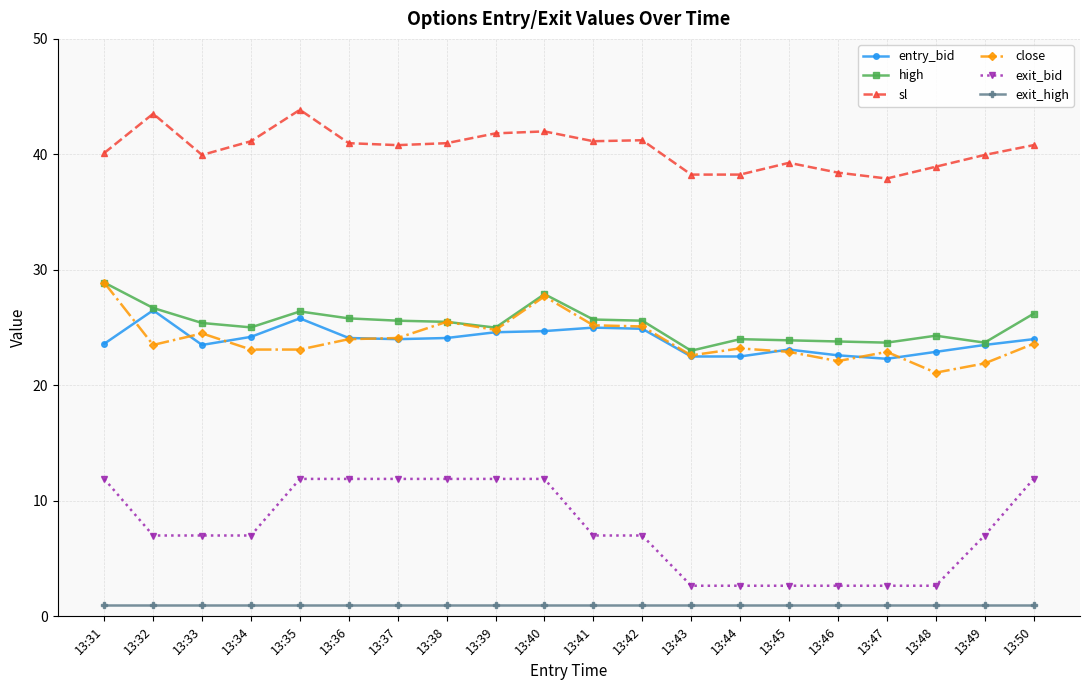

What is the maximum value for exit_bid?

11.9